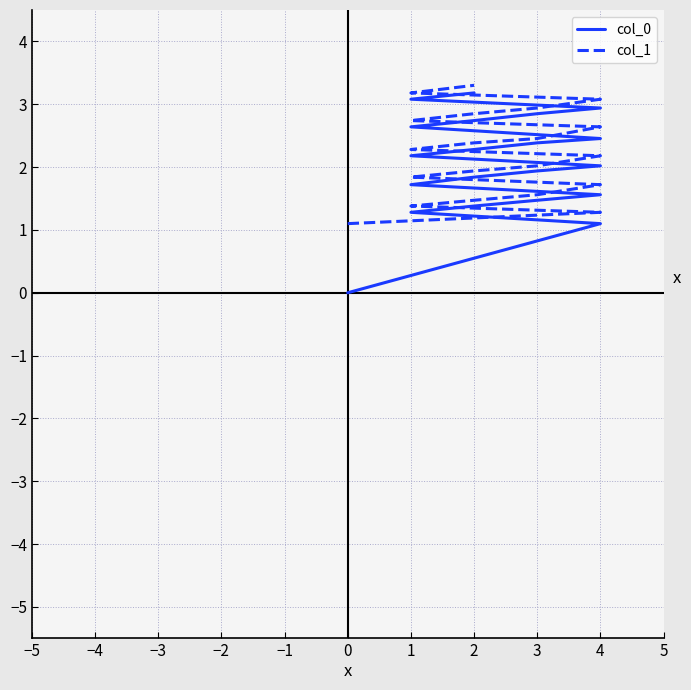

List the series in order of their overall mean, lowest first.

col_0, col_1